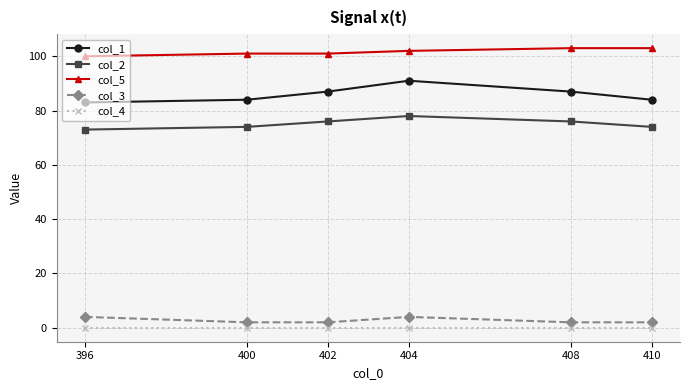

What is the difference between the col_2 values at 410 and 408?

2